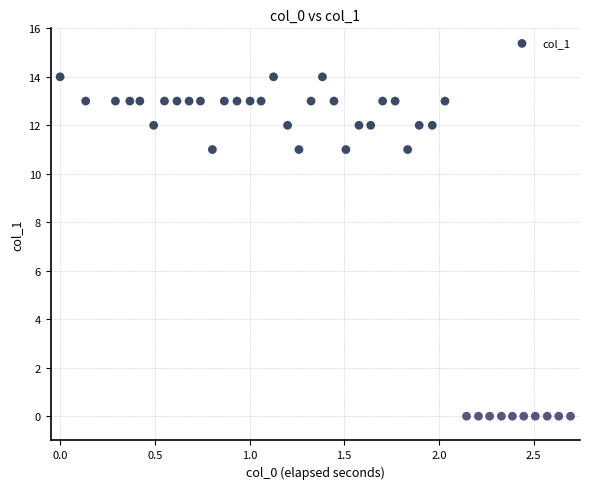

What is the range of Y values (max minus min)?

14